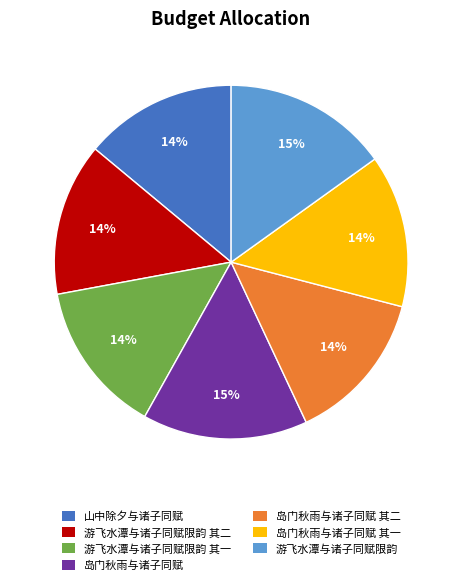

Do 游飞水潭与诸子同赋限韵 其二 and 游飞水潭与诸子同赋限韵 其一 together represent more than half of the pie?

No